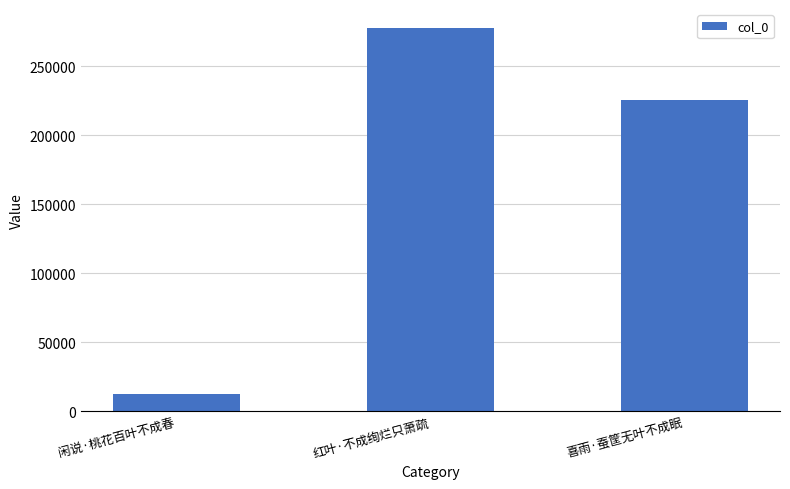

Reading right to left, what are all the values shown in this chart?

225144	277450	12630